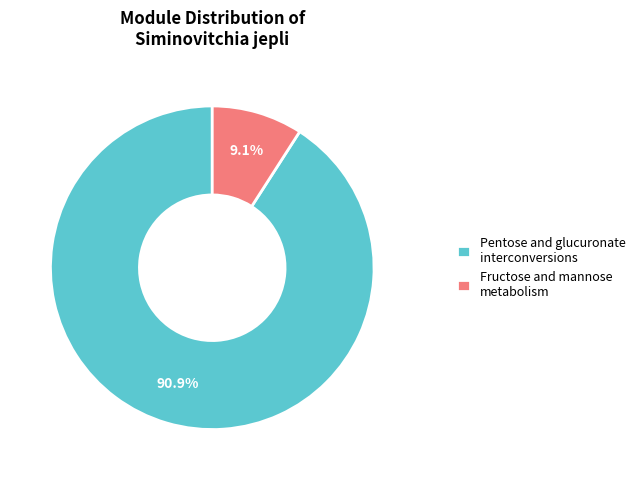

Is there any slice that represents more than half of the pie?

Yes